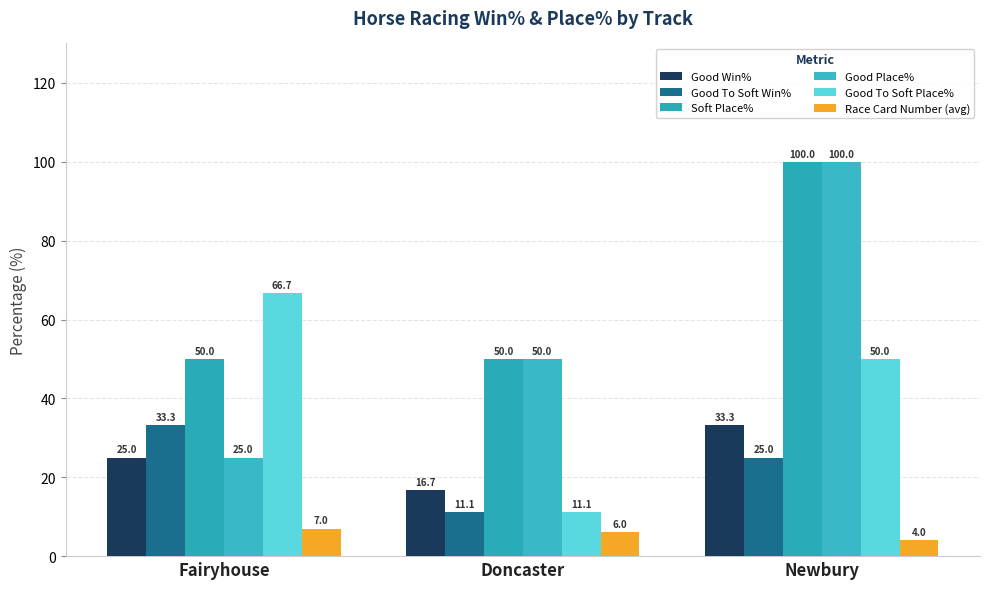

What is the difference between the highest and lowest values at Fairyhouse?

59.7